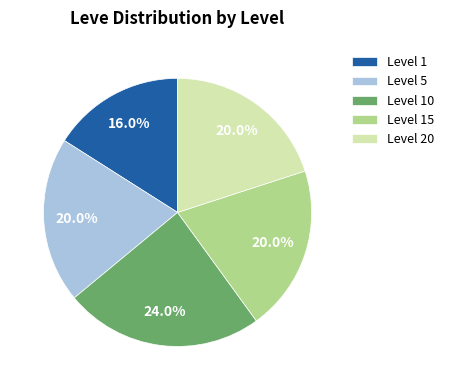

Between Level 15 and Level 10, which is larger?

Level 10